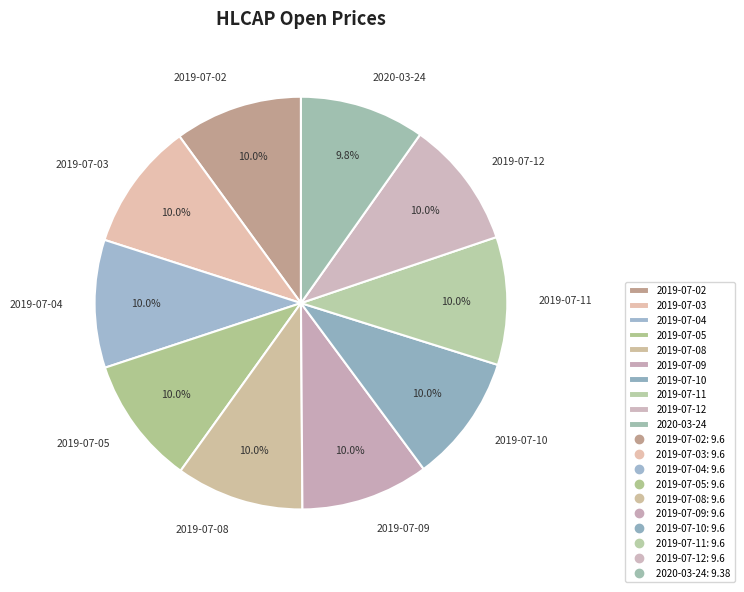

How many slices are in this pie chart?

10